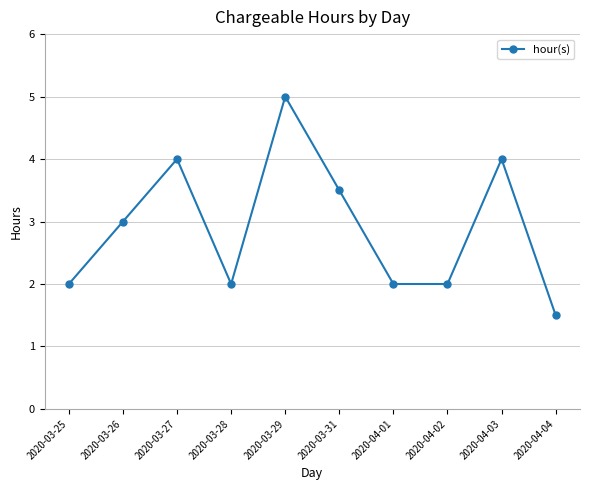

Reading left to right, list all the values displayed in this chart.

2020-03-25=2.0	2020-03-26=3.0	2020-03-27=4.0	2020-03-28=2.0	2020-03-29=5.0	2020-03-31=3.5	2020-04-01=2.0	2020-04-02=2.0	2020-04-03=4.0	2020-04-04=1.5